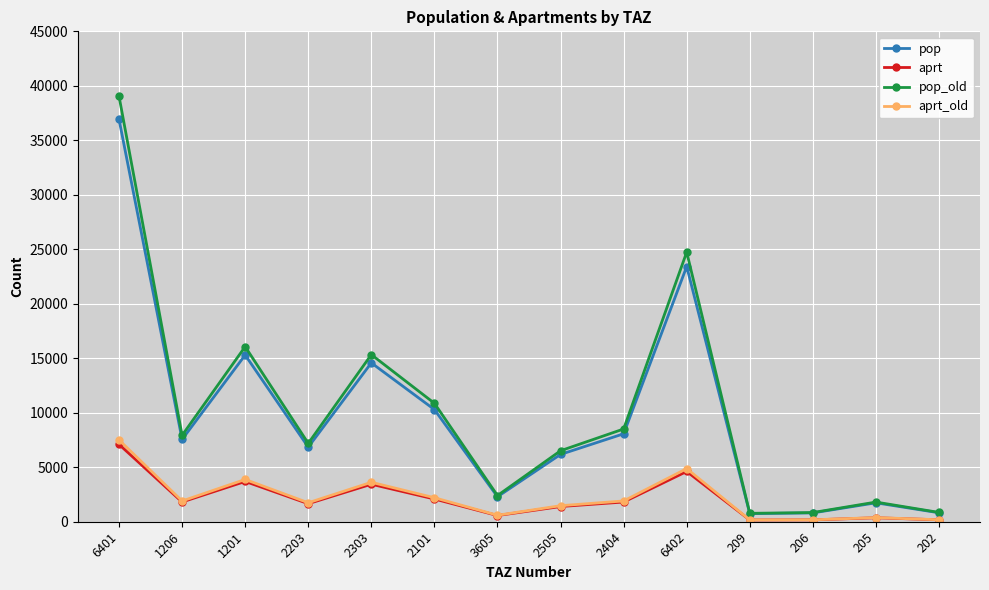

Rank the series by their maximum value, from lowest to highest.

aprt, aprt_old, pop, pop_old